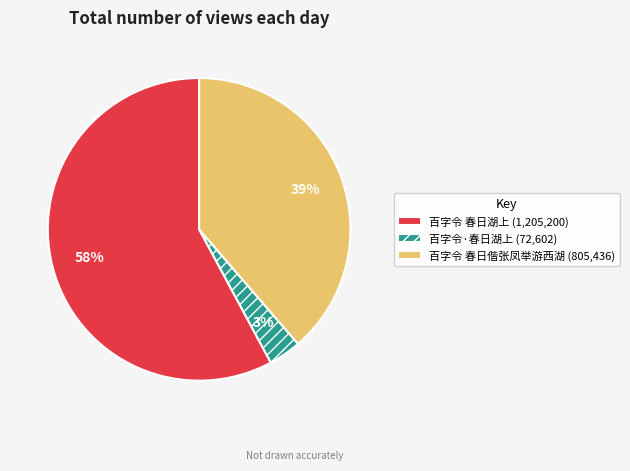

Rank the categories by value from highest to lowest.

百字令 春日湖上, 百字令 春日偕张凤举游西湖, 百字令·春日湖上